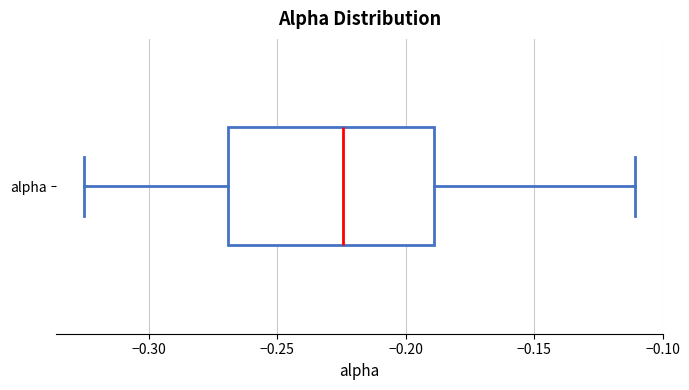

Where is the right edge of the box for alpha on the x-axis? The values are not printed on the chart, so give them approximately, as read against the axis.

-0.190